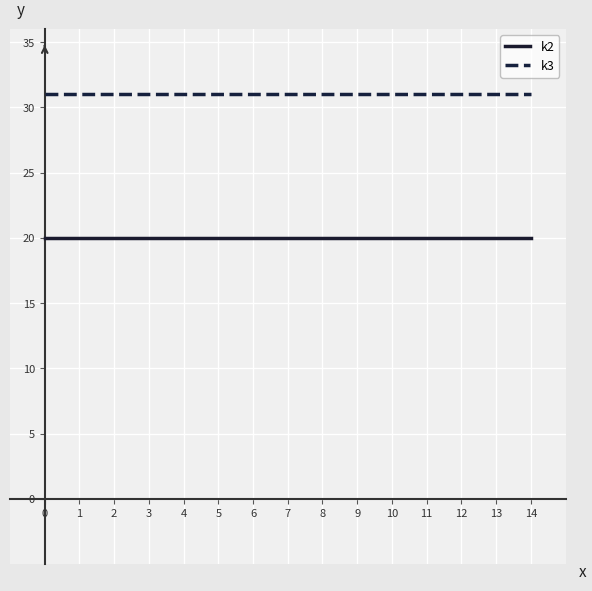

How many lines are shown in the chart?

2